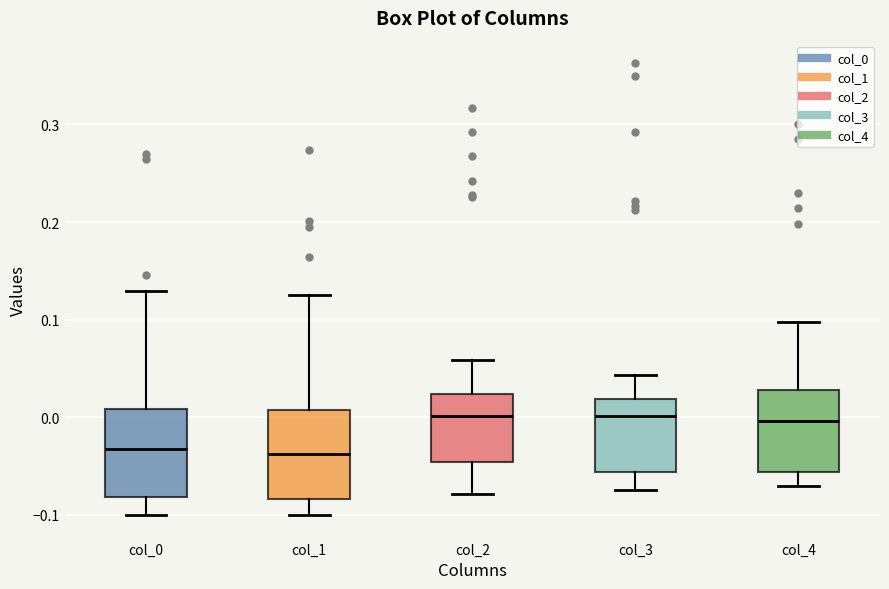

Reading left to right, read every box against the y-axis: the position of its median line, the range the box covers, and the ends of its whiskers. The values are not printed on the chart, so give them approximately, as read against the axis.

col_0: median -0.03, box -0.08 to 0.01, whiskers -0.10 to 0.13
col_1: median -0.04, box -0.08 to 0.01, whiskers -0.10 to 0.12
col_2: median 0.00, box -0.05 to 0.02, whiskers -0.08 to 0.06
col_3: median 0.00, box -0.06 to 0.02, whiskers -0.07 to 0.04
col_4: median 0.00, box -0.06 to 0.03, whiskers -0.07 to 0.10